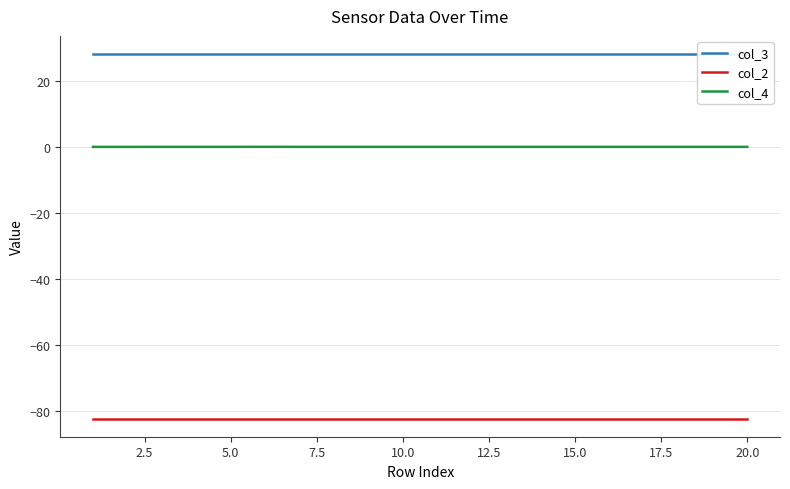

What is the value of the col_2 point at the 2nd from the left?

-82.4